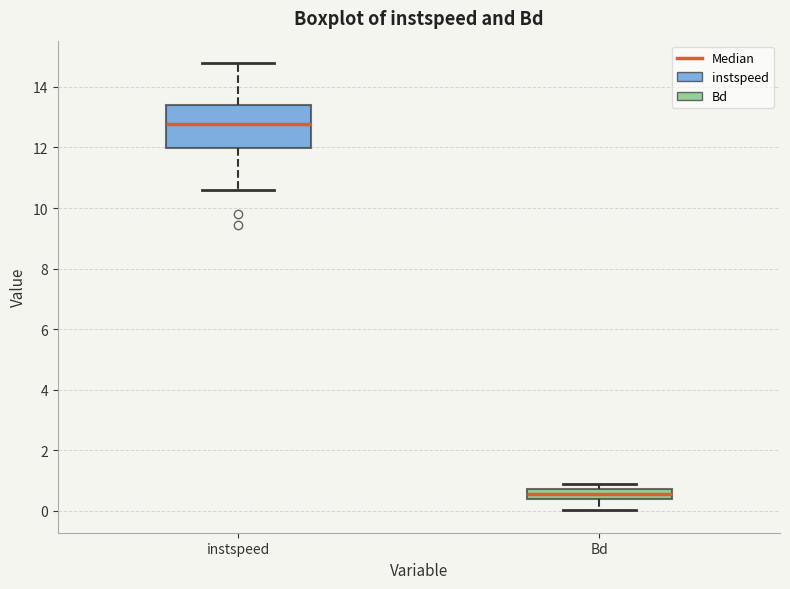

Which box has the lowest median line?

Bd